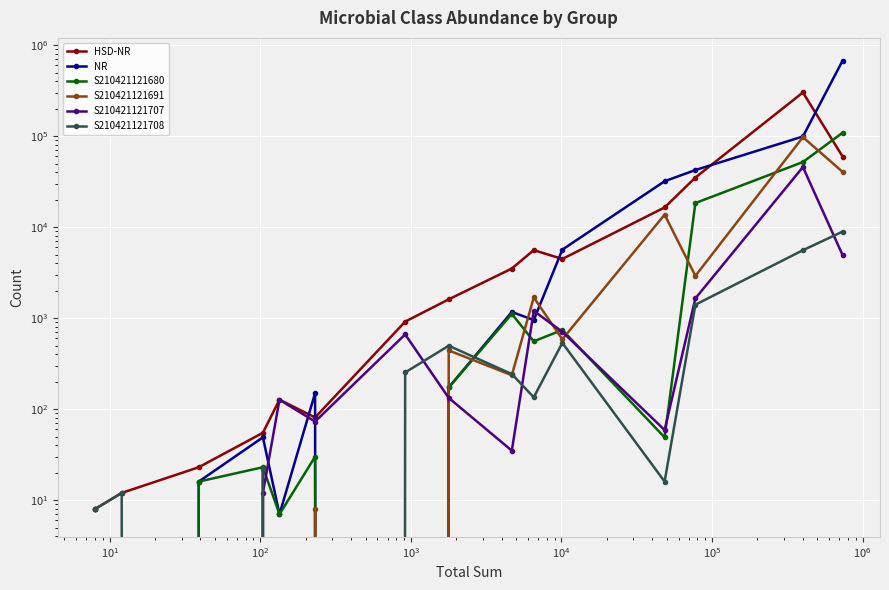

Which series has the largest total across all categories?

NR